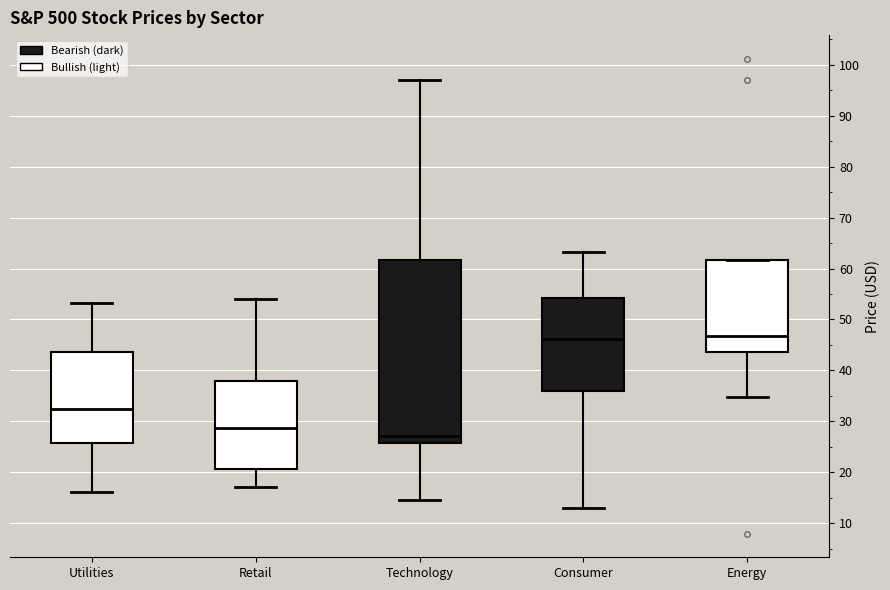

Which box is the tallest, from its lower edge to its upper edge?

Technology